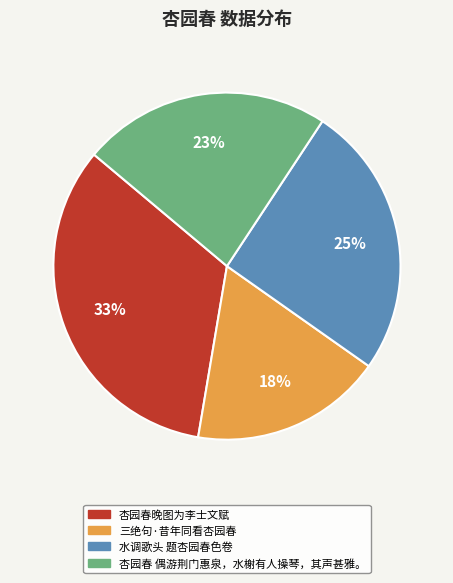

What percentage is the 三绝句·昔年同看杏园春 slice, to the nearest percent?

18%